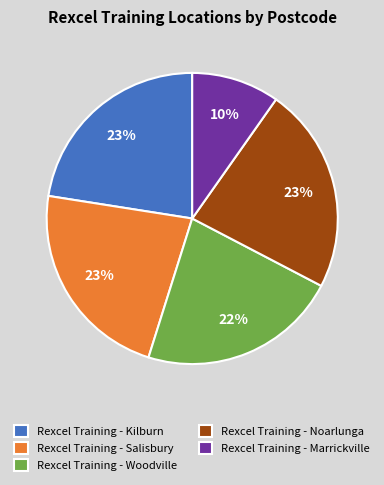

Count the number of slices in the pie.

5